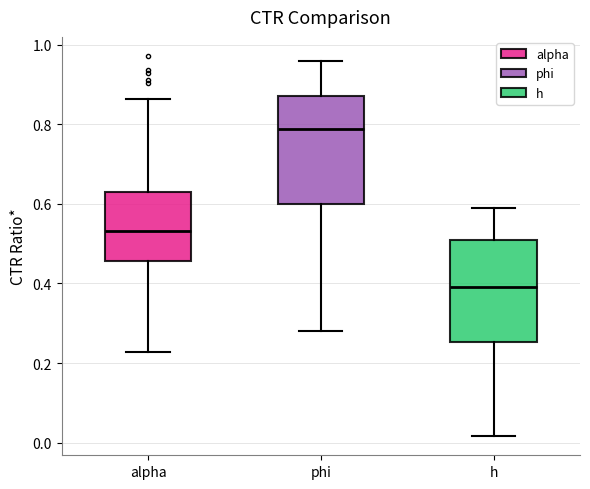

Where is the lower edge of the box for alpha on the y-axis? The values are not printed on the chart, so give them approximately, as read against the axis.

0.46